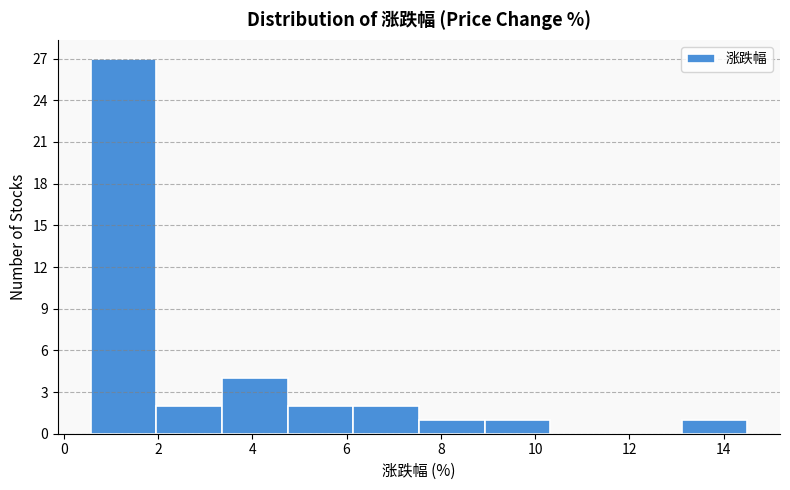

Reading left to right, list every bar in this chart as the range it spans on the x-axis followed by its height. Neither the bar edges nor the heights are printed on the chart, so give them approximately, as read against the axes.

0.6 to 2.0: 27
2.0 to 3.4: 2
3.4 to 4.8: 4
4.8 to 6.2: 2
6.2 to 7.6: 2
7.6 to 9.0: 1
9.0 to 10.4: 1
10.4 to 11.8: 0
11.8 to 13.2: 0
13.2 to 14.6: 1